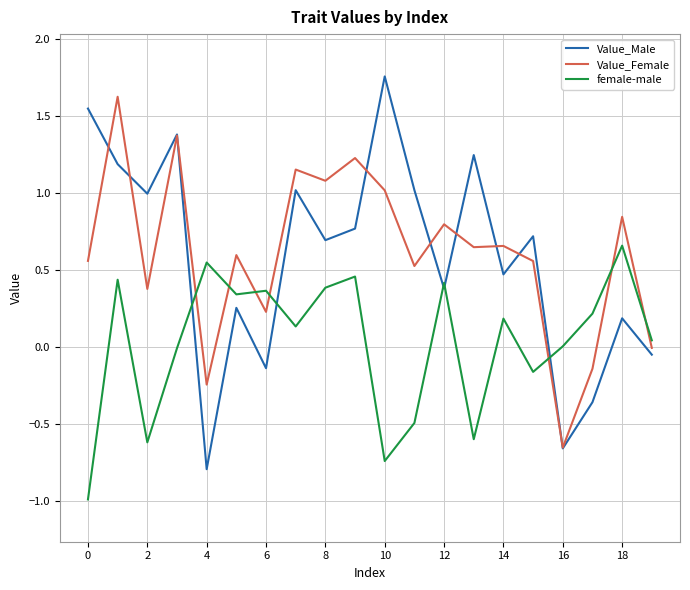

List the series in order of their peak value, highest first.

Value_Male, Value_Female, female-male